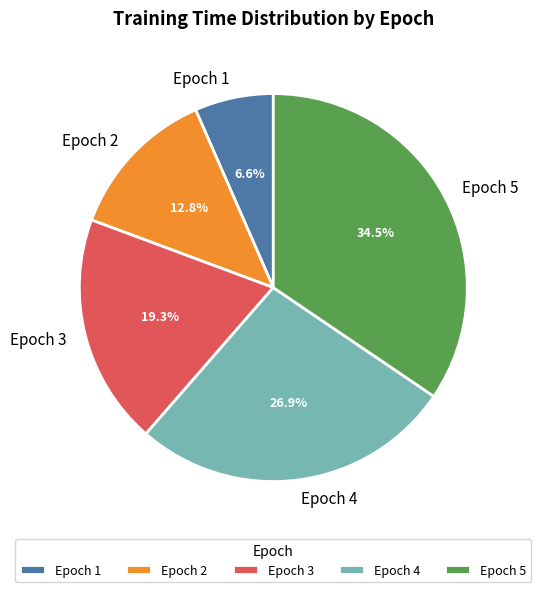

To the nearest percent, what is the difference between the Epoch 3 and Epoch 2 slice percentages?

6%